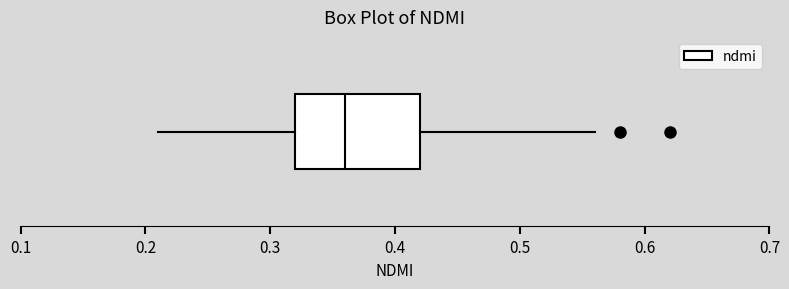

Where is the right edge of the box on the x-axis? The values are not printed on the chart, so give them approximately, as read against the axis.

0.42